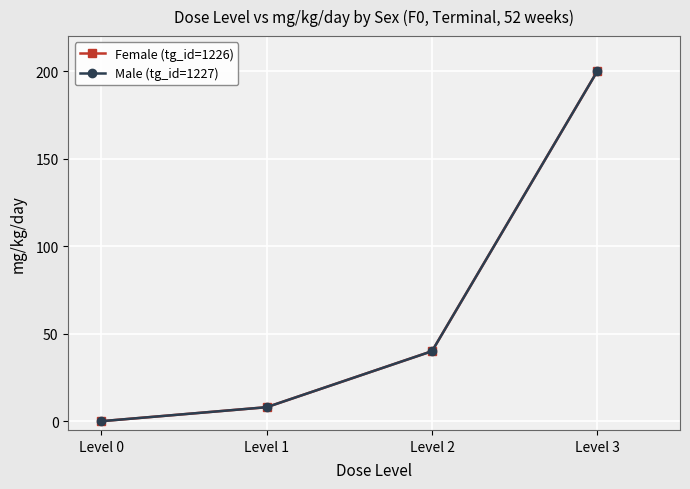

Is this an area chart (filled region under the line)?

No